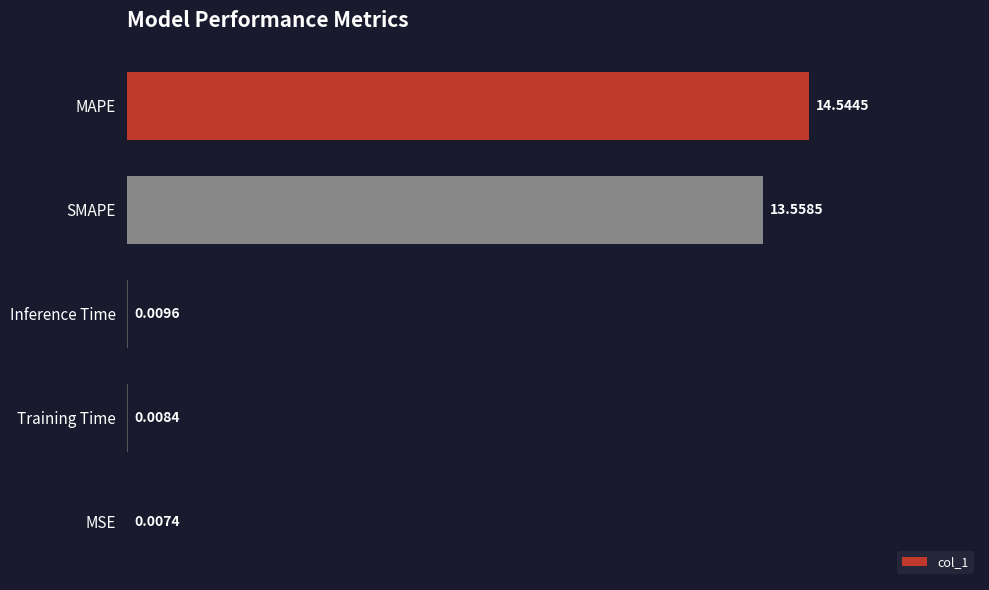

What is the sum of all values?

28.1